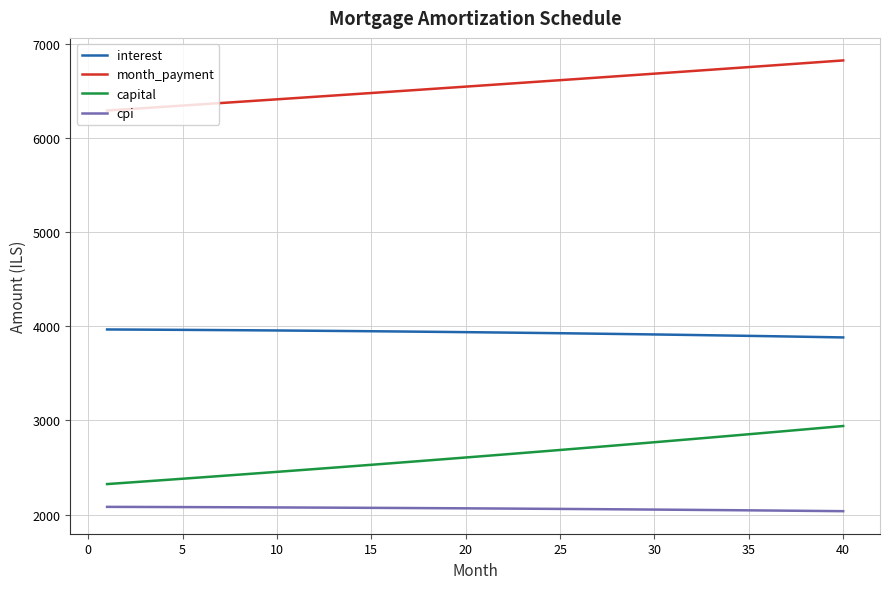

Which series has the largest total across all categories?

month_payment